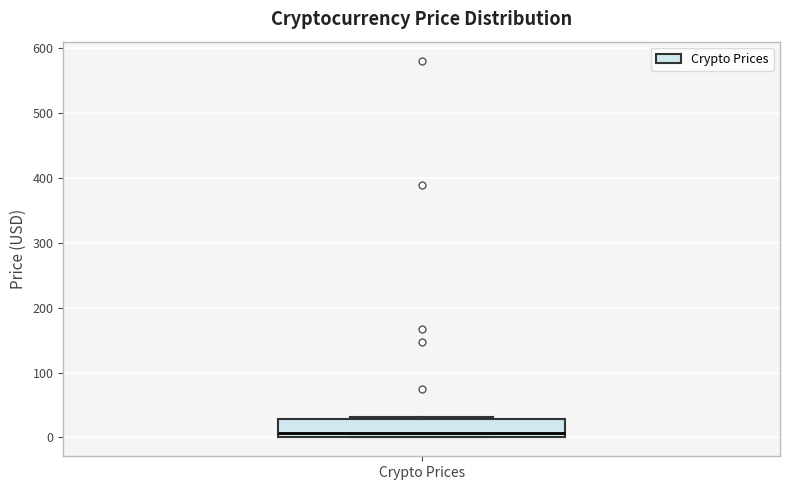

Transcribe this box plot: give where the median line is, the range the box spans, and where the two whiskers end, as read against the y-axis. The values are not printed on the chart, so give them approximately, as read against the axis.

median 10, box 0 to 30, whiskers 0 to 30 (just above the box's upper edge)